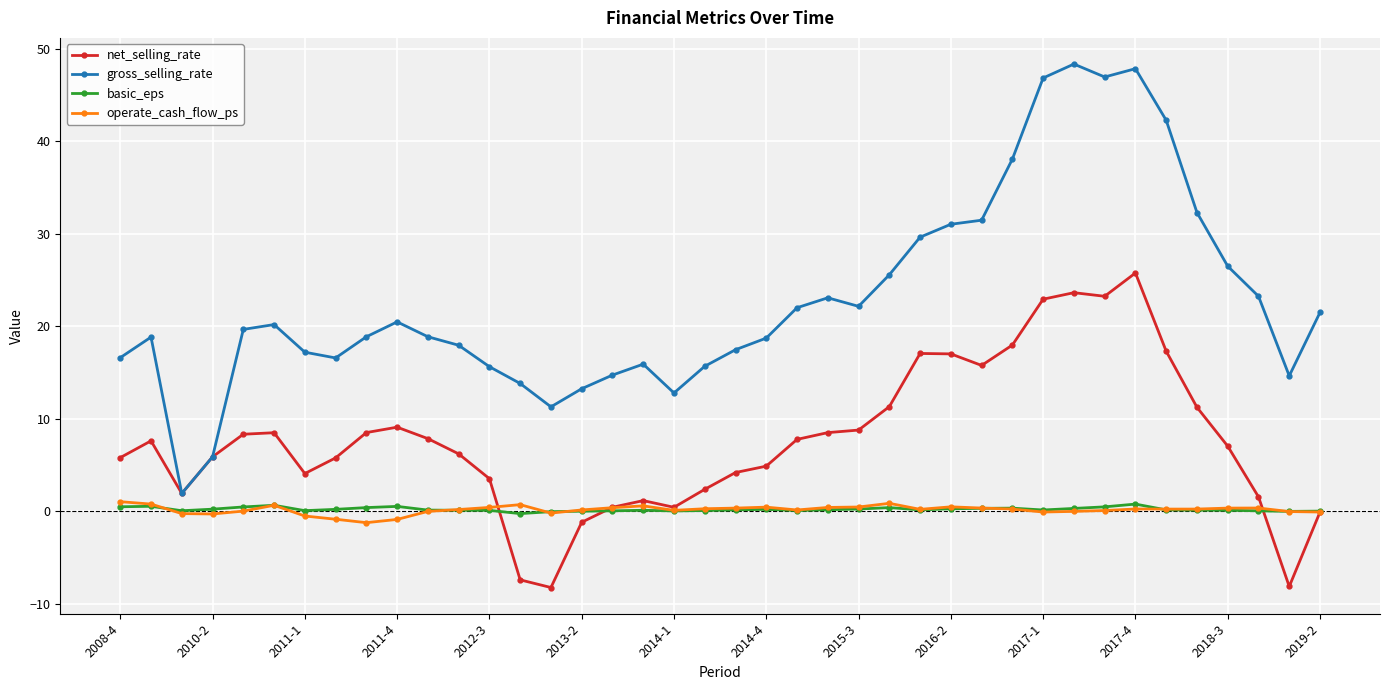

What is the difference between the maximum and minimum values in the basic_eps series?

1.0